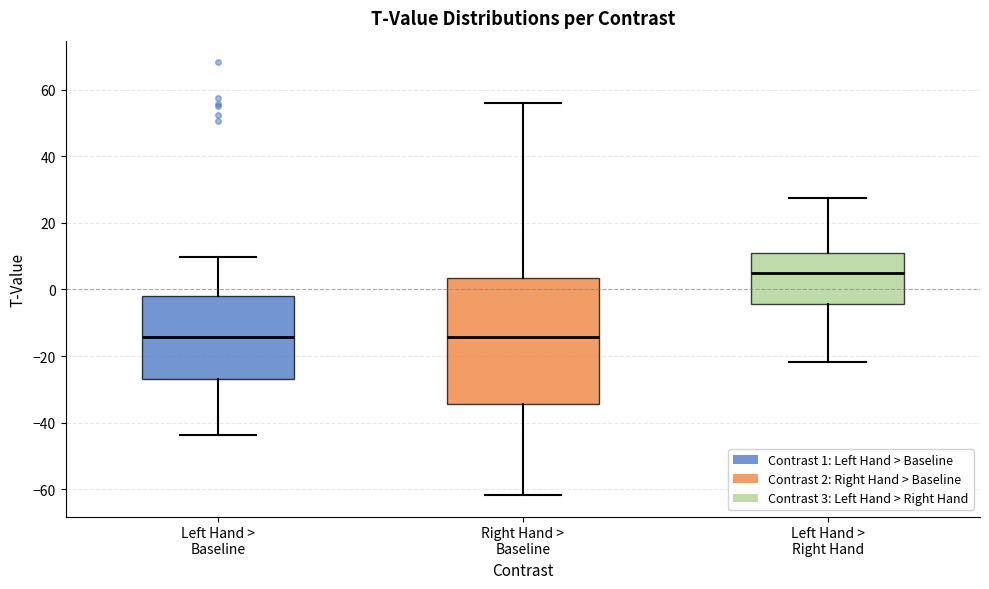

Reading left to right, transcribe this box plot: for each box, give where its median line is, the range the box spans, and where its two whiskers end, as read against the y-axis. The values are not printed on the chart, so give them approximately, as read against the axis.

Left Hand > Baseline: median -14, box -28 to -2, whiskers -44 to 10
Right Hand > Baseline: median -14, box -34 to 4, whiskers -62 to 56
Left Hand > Right Hand: median 4, box -4 to 10, whiskers -22 to 28